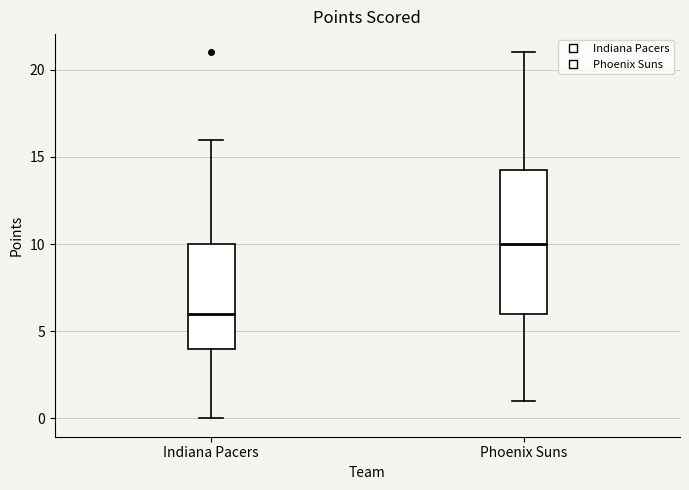

Where does the lower whisker of the box for Indiana Pacers end on the y-axis? The values are not printed on the chart, so give them approximately, as read against the axis.

0.0